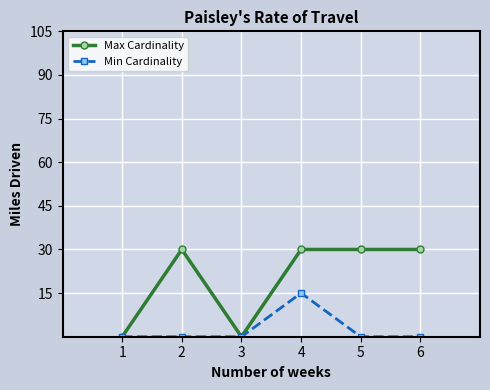

List the series in order of their overall mean, highest first.

Max Cardinality, Min Cardinality